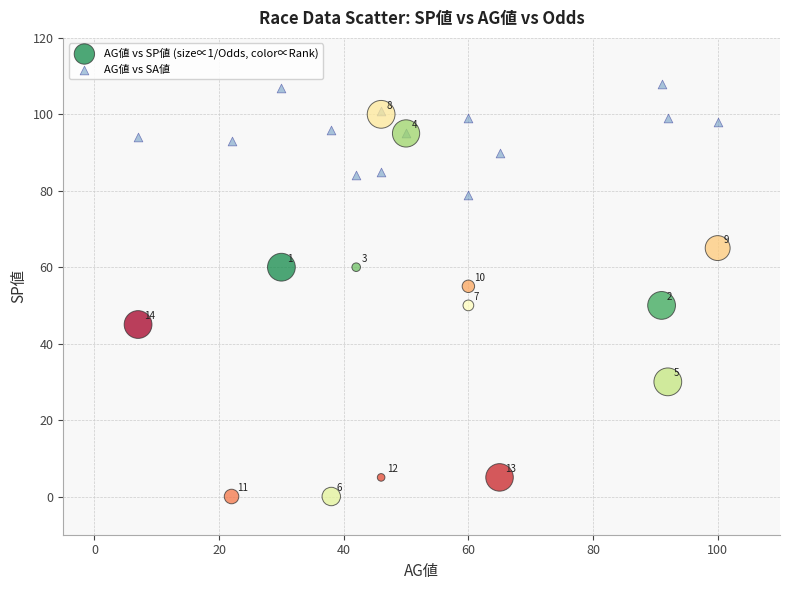

In the AG値 vs SP値 (size∝1/Odds, color∝Rank) series, what Y value is closest to 50?

50